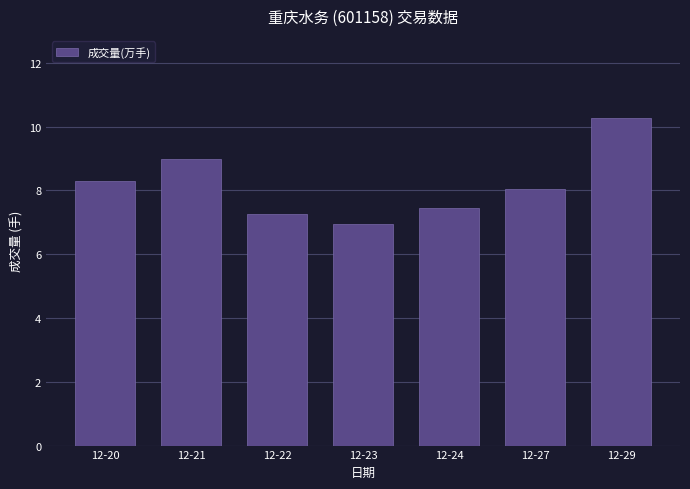

The value at 12-20 is 8.3. True or false?

True